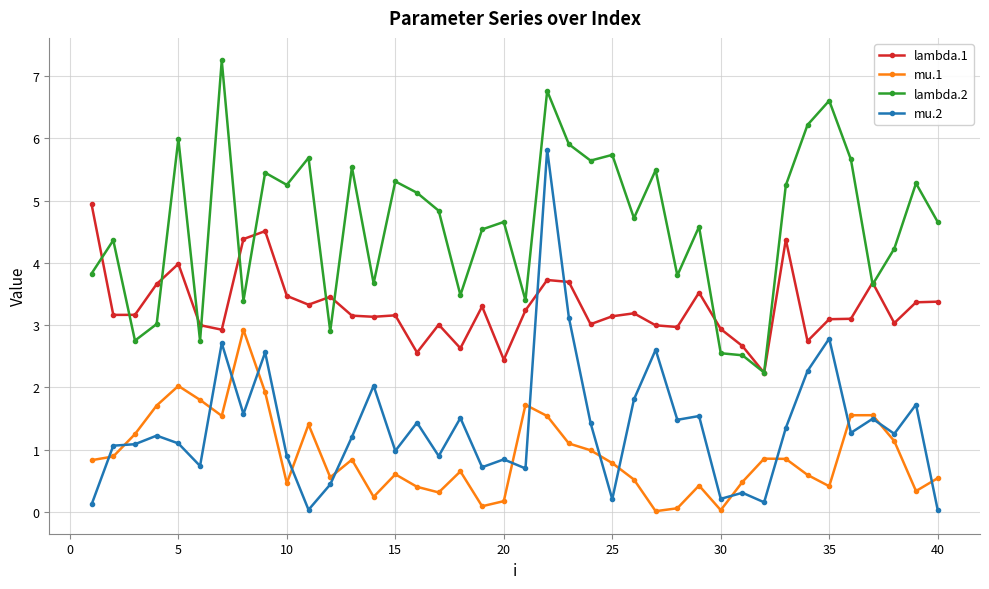

Which series has the largest total across all categories?

lambda.2